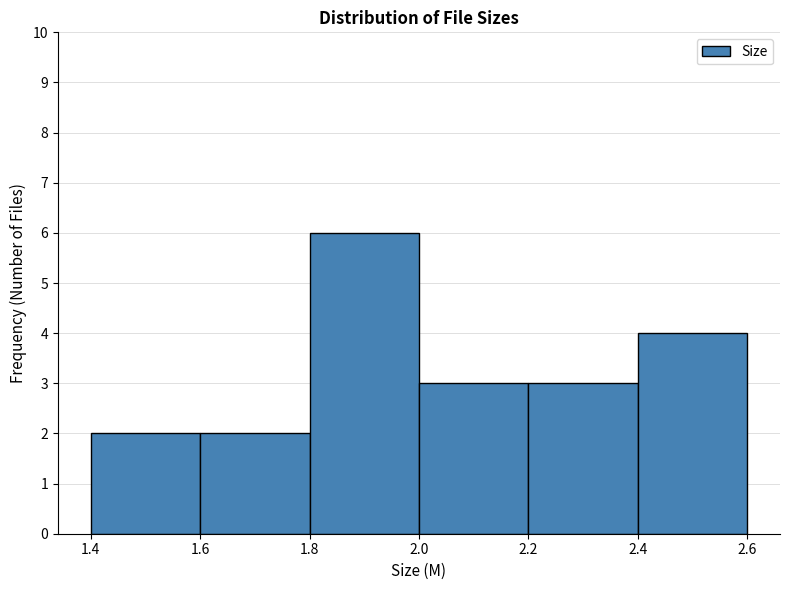

Reading left to right, transcribe this chart: for each bar, give the range it covers on the x-axis and its height. The values are not printed on the chart, so give them approximately, as read against the axis.

1.4 to 1.6: 2
1.6 to 1.8: 2
1.8 to 2.0: 6
2.0 to 2.2: 3
2.2 to 2.4: 3
2.4 to 2.6: 4